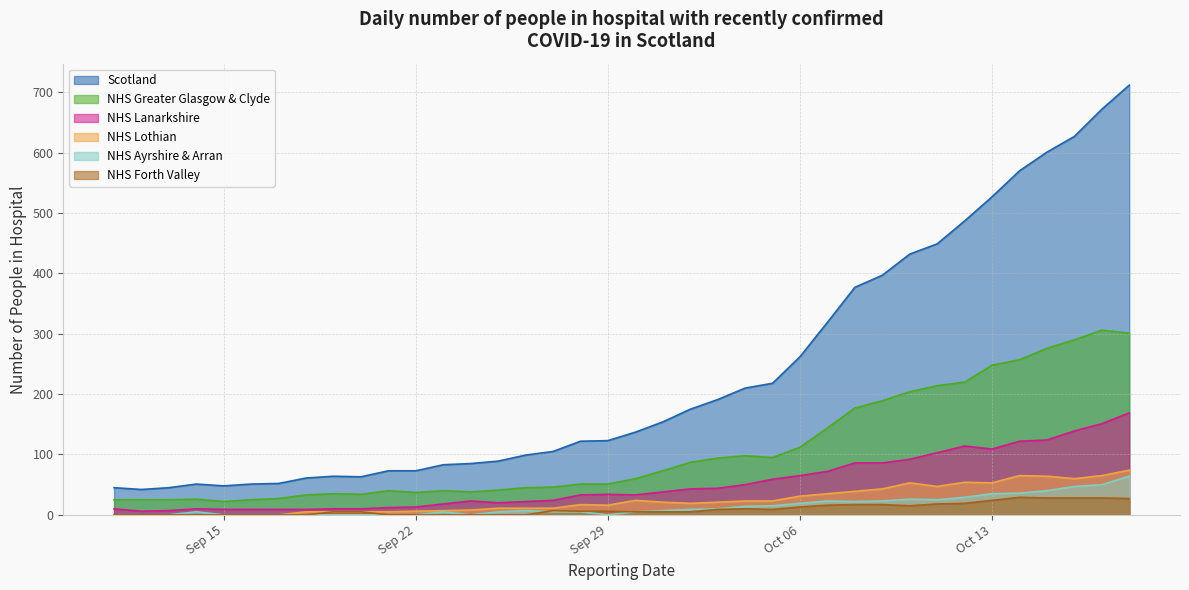

Which series has the largest range (max minus min)?

Scotland